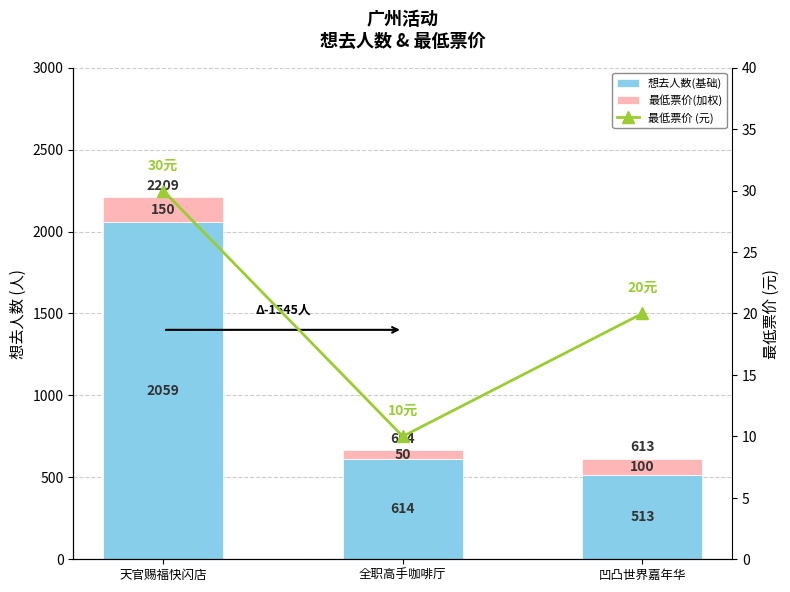

What is the approximate value of 最低票价(加权) at 凹凸世界嘉年华, to the nearest 10?

100